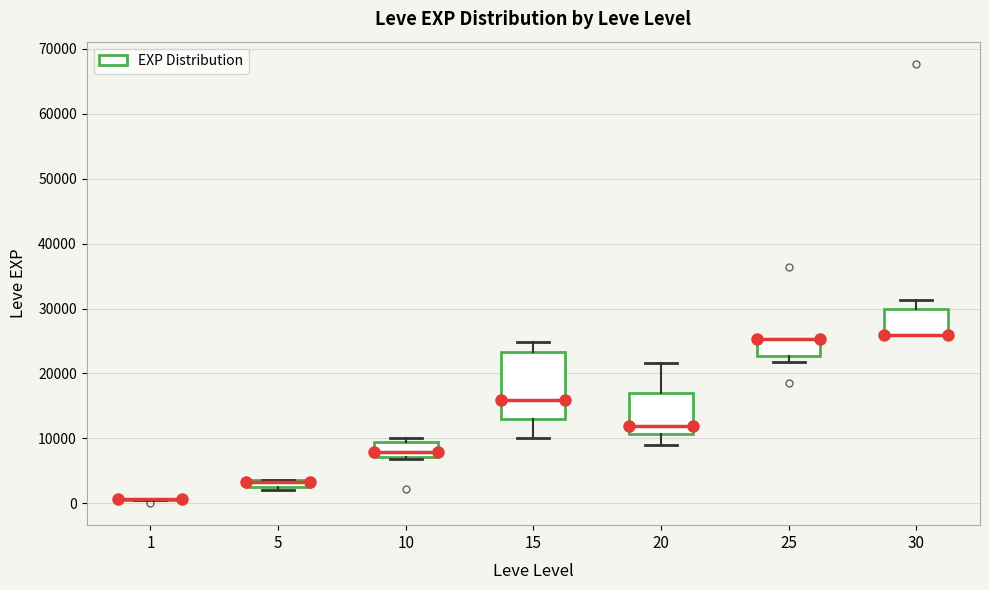

Comparing the boxes themselves (not the whiskers), which one is the tallest?

15